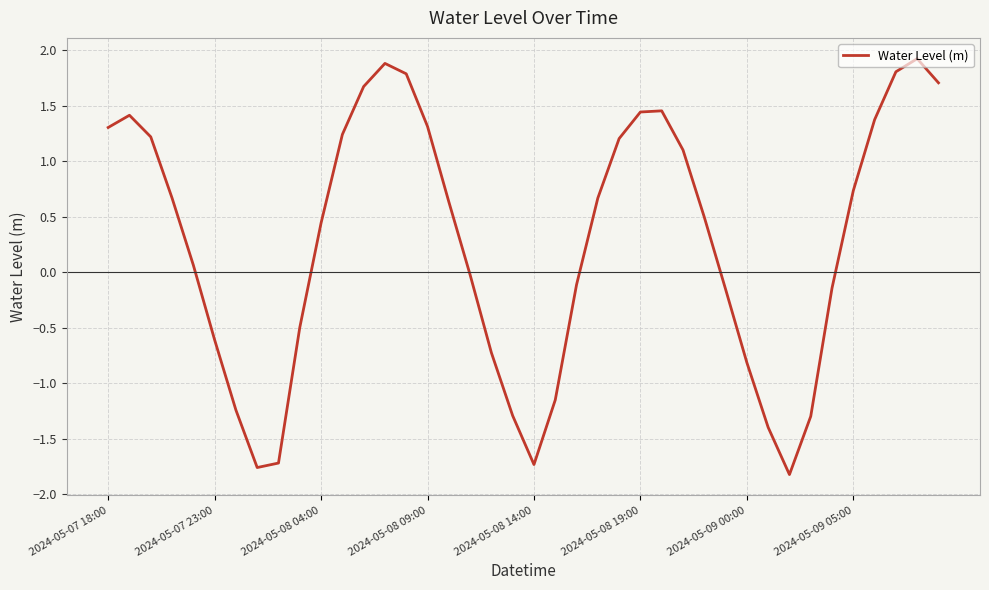

What is the greatest value displayed?

1.9